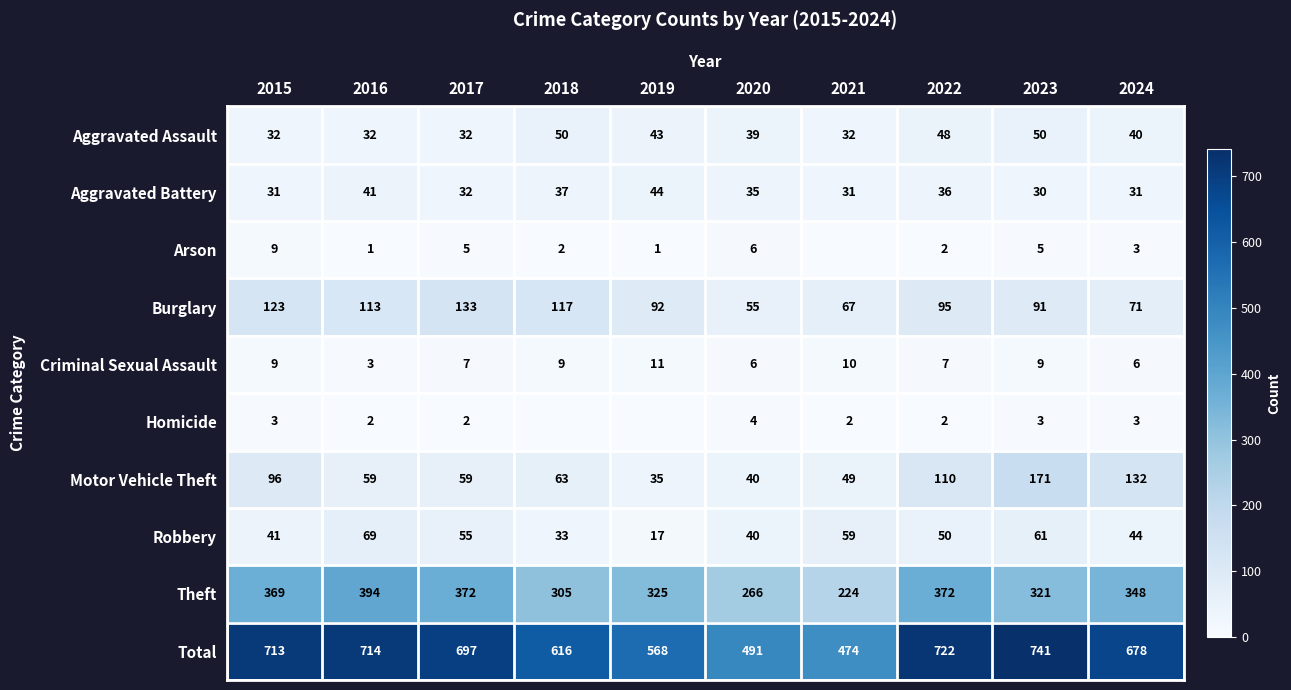

What value does the Motor Vehicle Theft series have at 2021, to the nearest 10?

50